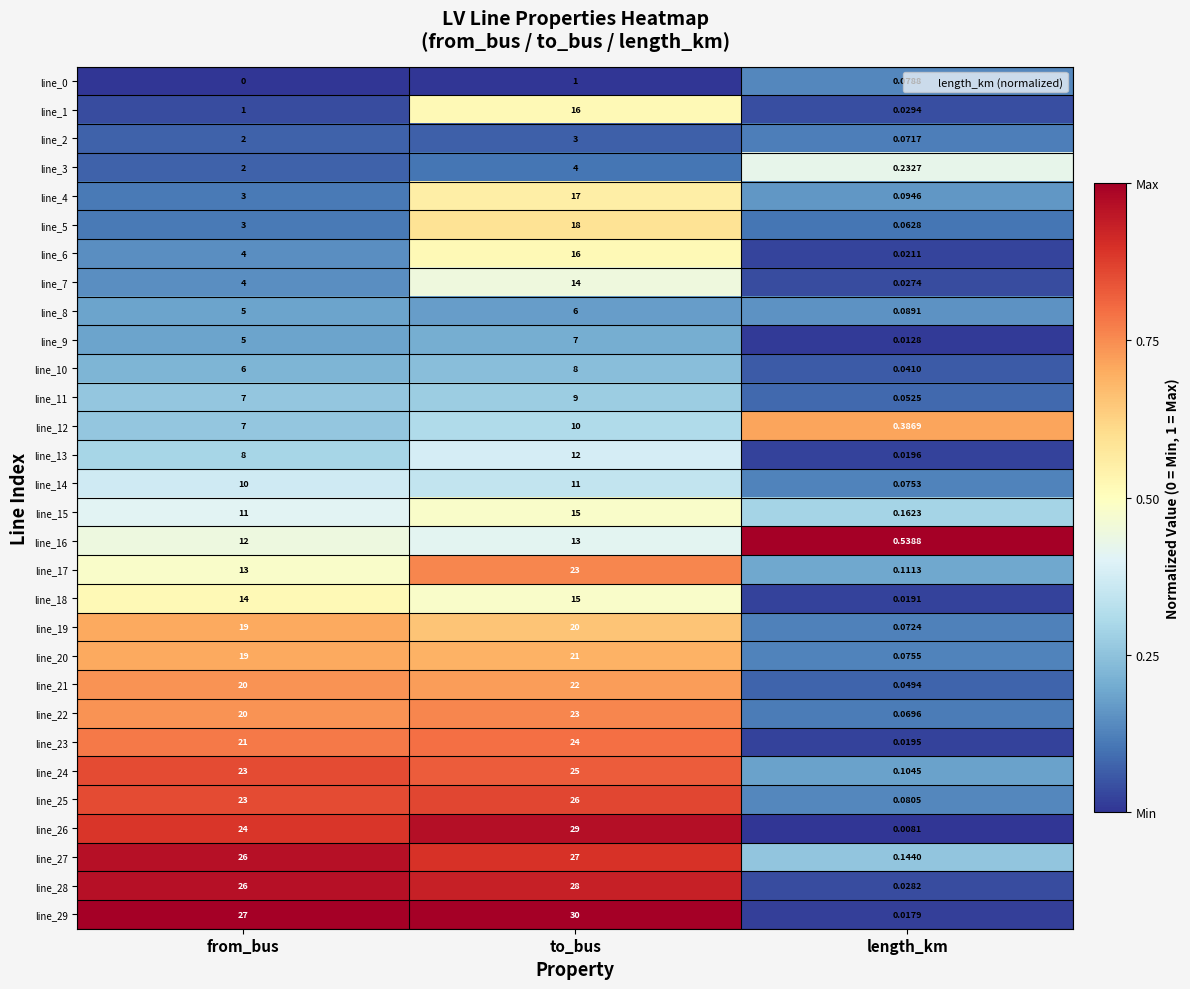

Which category has the highest value in the line_1 series?

to_bus